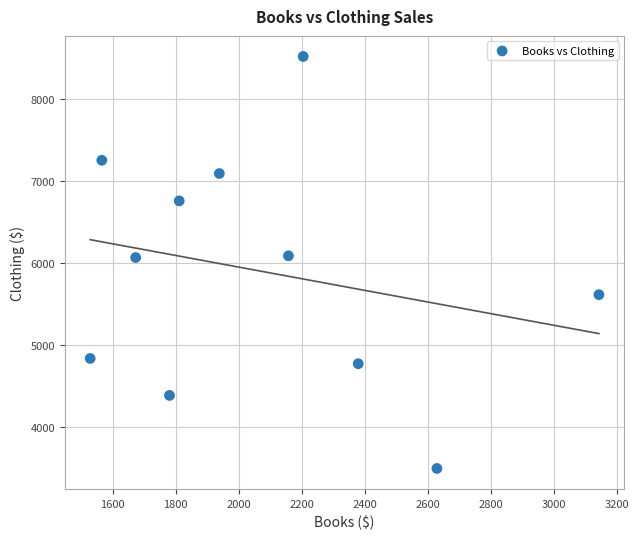

What is the average X value?

2074.0